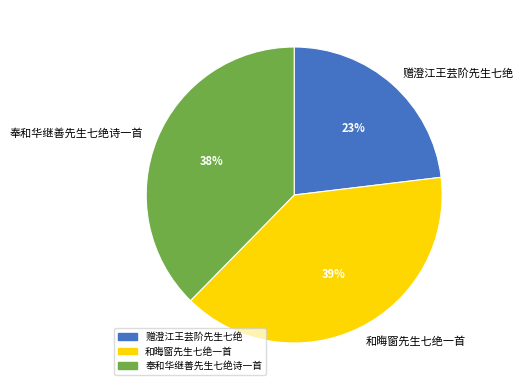

Is the sum of 奉和华继善先生七绝诗一首 and 赠澄江王芸阶先生七绝 greater than half?

Yes